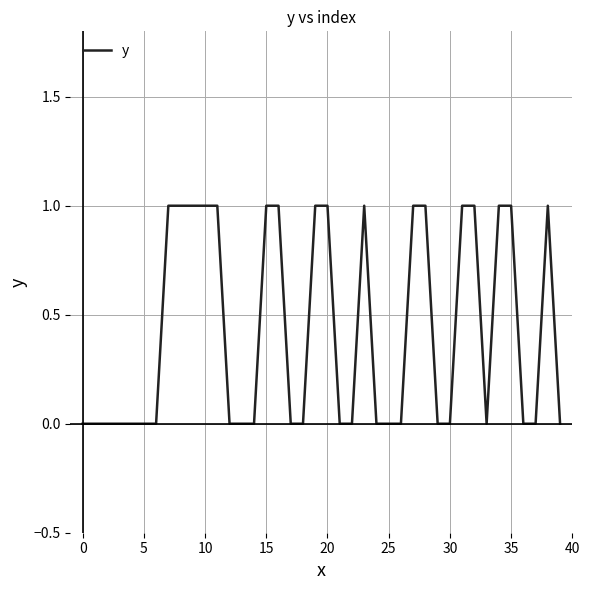

What is the maximum value shown in the chart?

1